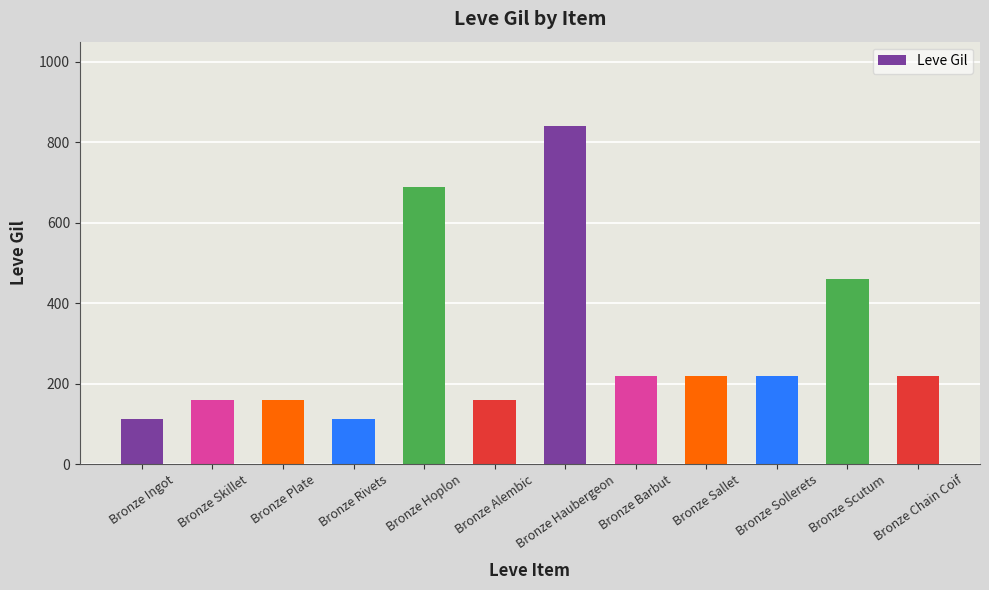

Is it true that the value at Bronze Sollerets is 367?

False